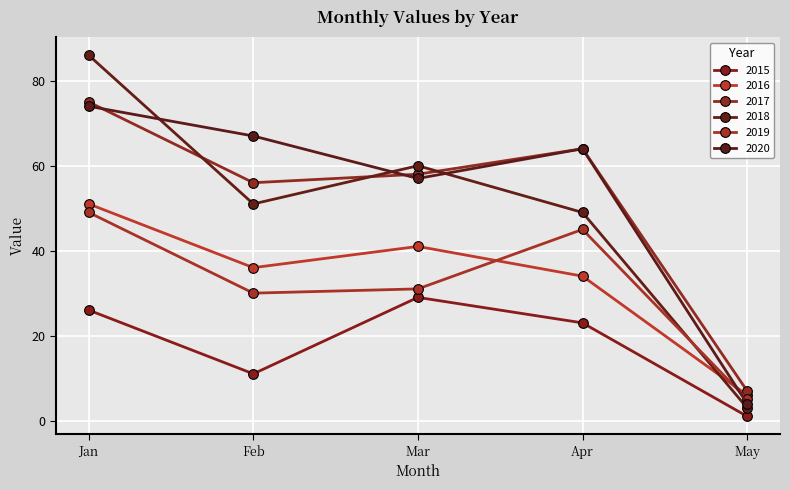

What is the value of the 2018 point at the 1st from the left?

86